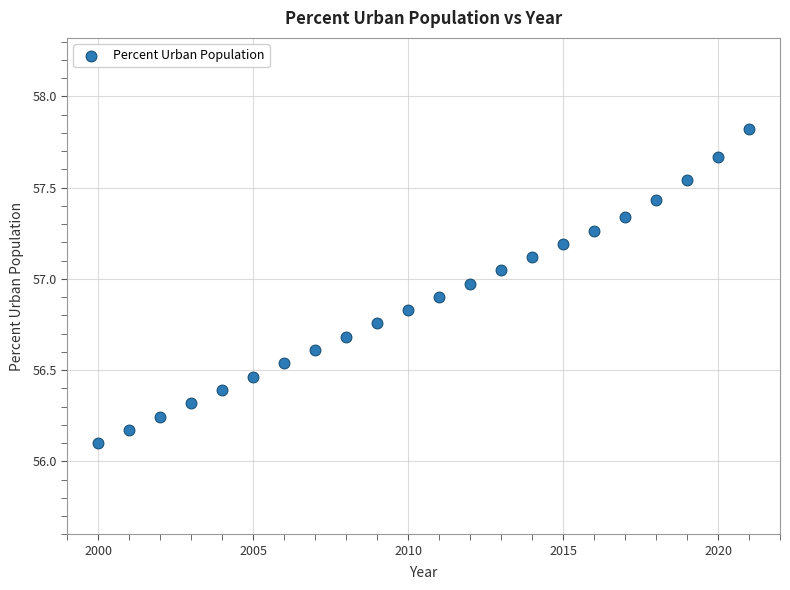

What is the range of X values (max minus min)?

21.0